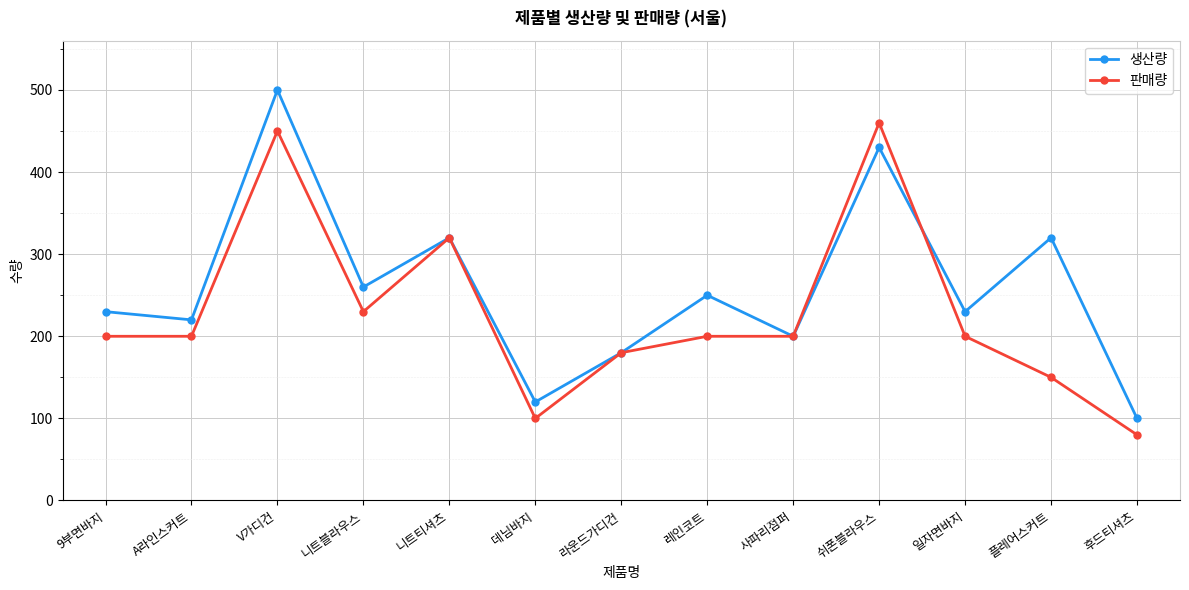

What are all the series names shown in the legend?

생산량, 판매량